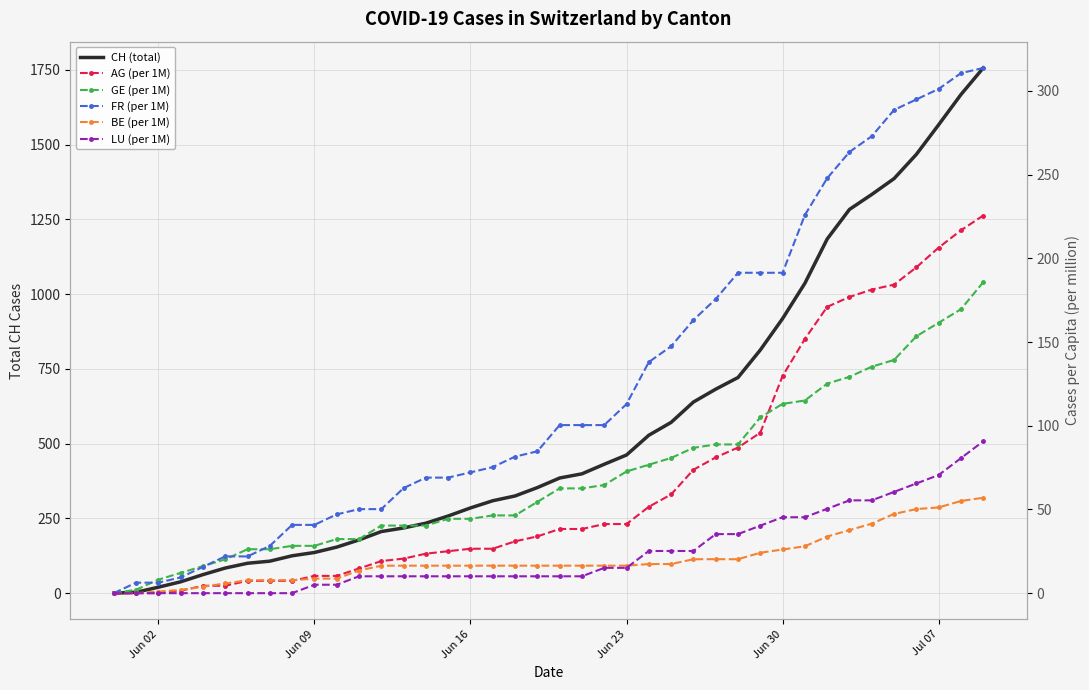

List the series in order of their peak value, lowest first.

BE (per 1M), LU (per 1M), GE (per 1M), AG (per 1M), FR (per 1M), CH (total)